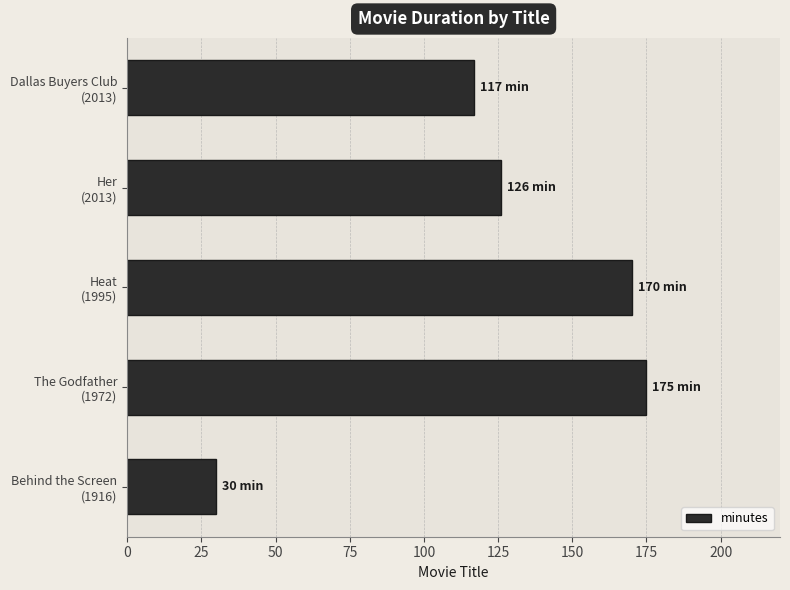

Where is the data nearest to the value 102?

Dallas Buyers Club
(2013)